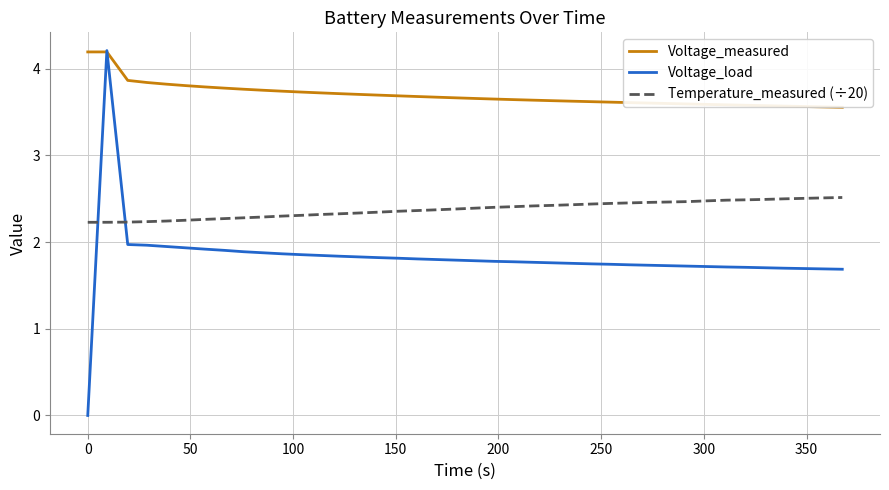

How many times do Temperature_measured (÷20) and Voltage_load cross each other?

2